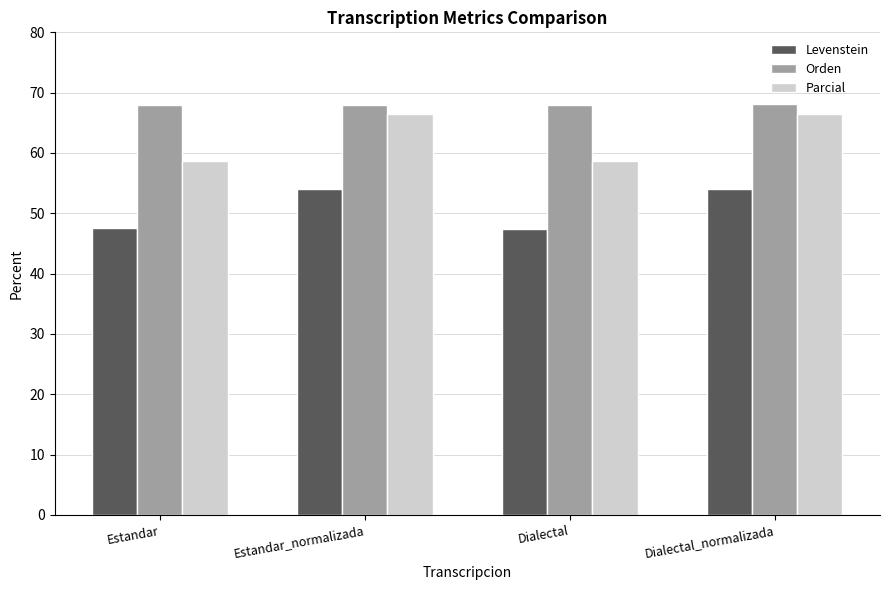

What is the difference between the Parcial values at Estandar_normalizada and Estandar?

7.7